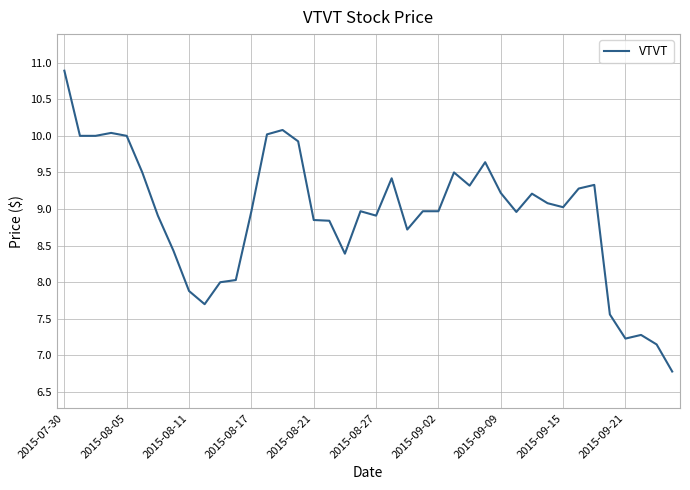

What is the difference between the maximum and minimum values?

4.1